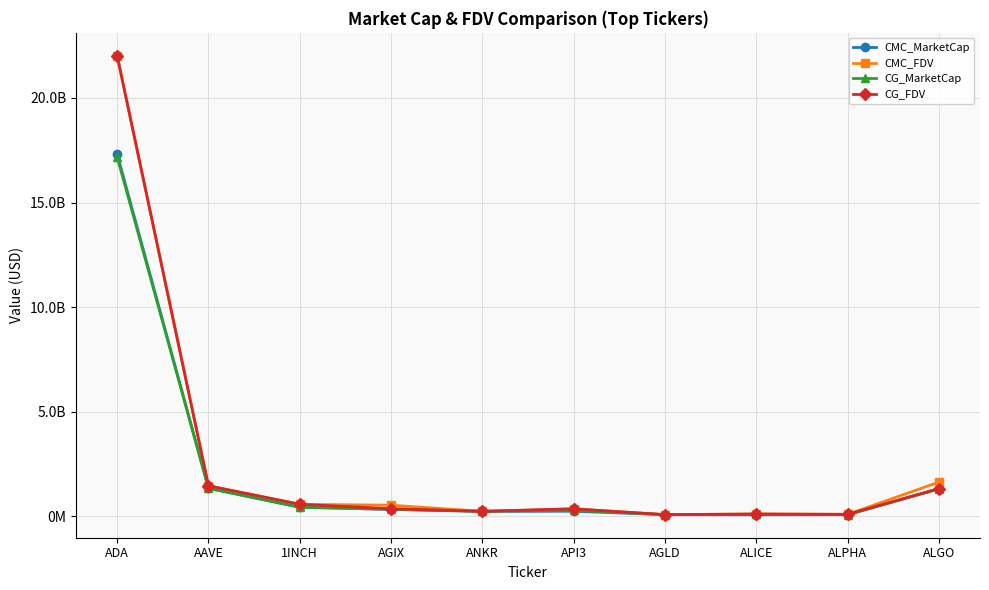

What is the sum of all CG_FDV values?

26628456053.0